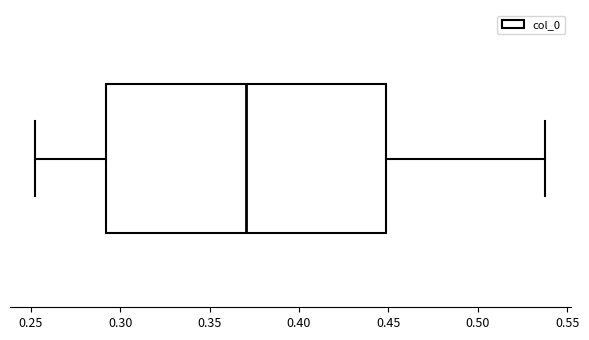

Read this box plot against the x-axis: the position of the median line, the range covered by the box, and the ends of both whiskers. The values are not printed on the chart, so give them approximately, as read against the axis.

median 0.370, box 0.290 to 0.450, whiskers 0.255 to 0.540